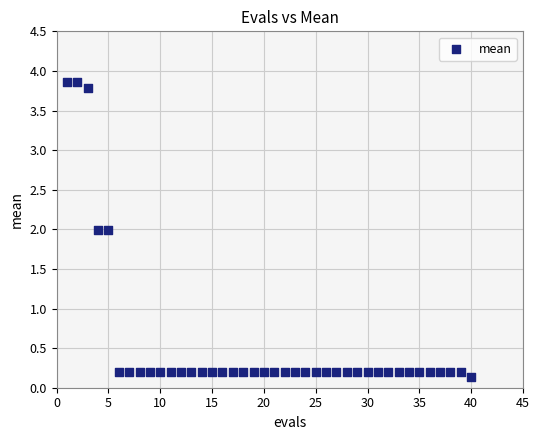

What is the range of Y values (max minus min)?

3.7